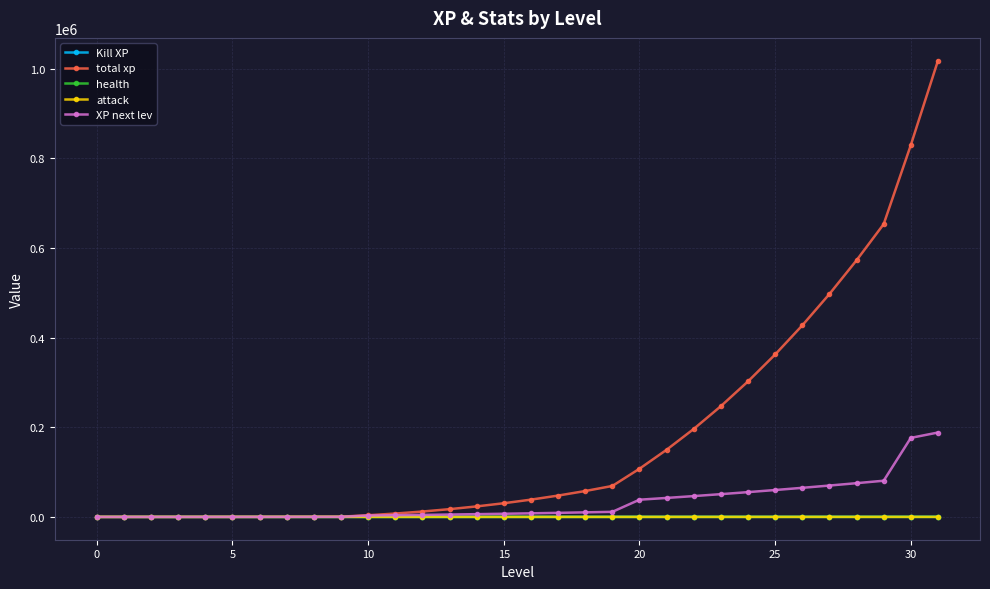

Count the number of categories in the chart.

32